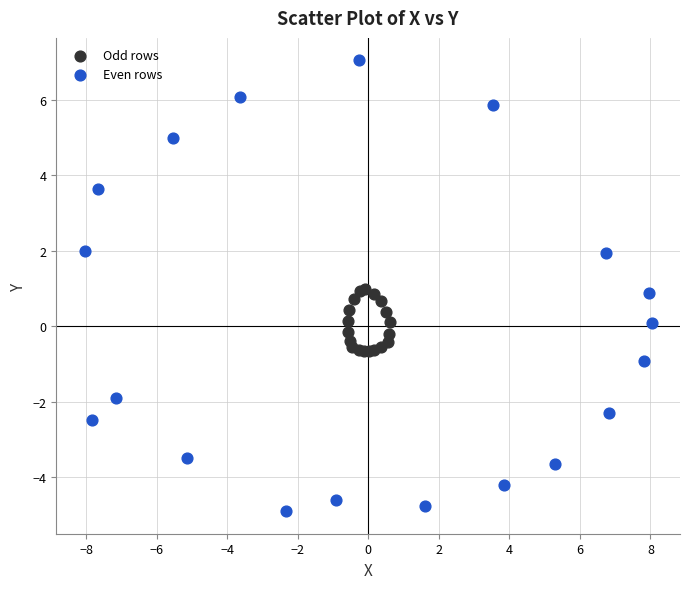

What are all the series names shown in the legend?

Odd rows, Even rows